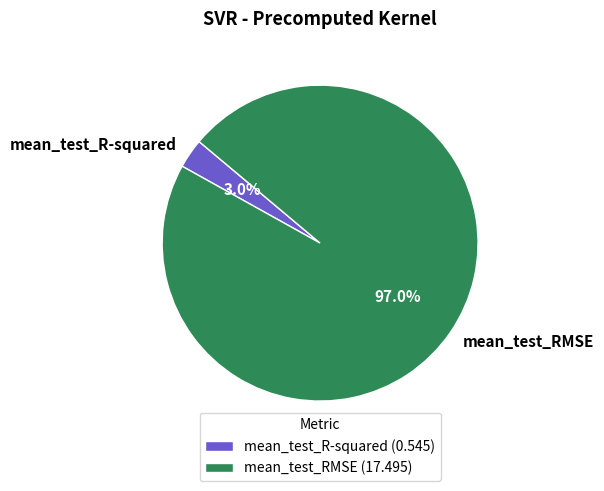

Which has a higher value, mean_test_RMSE or mean_test_R-squared?

mean_test_RMSE